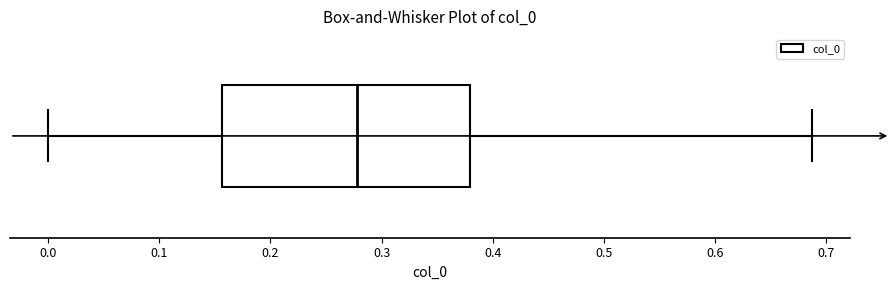

Where does the median line of the box sit on the x-axis? The values are not printed on the chart, so give them approximately, as read against the axis.

0.28